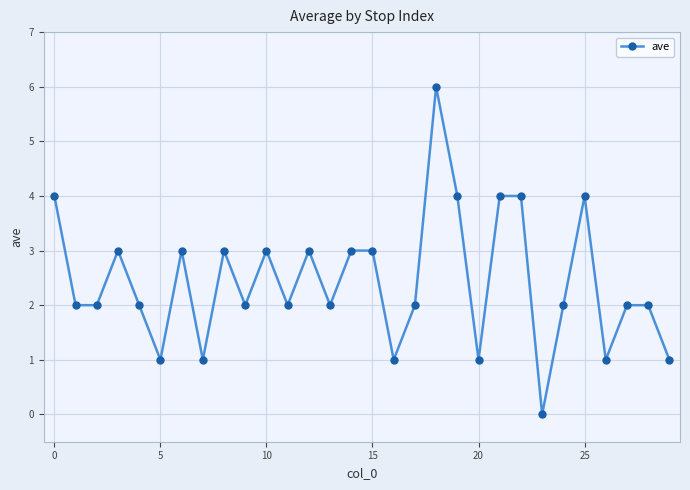

What is the difference between the maximum and minimum values?

6